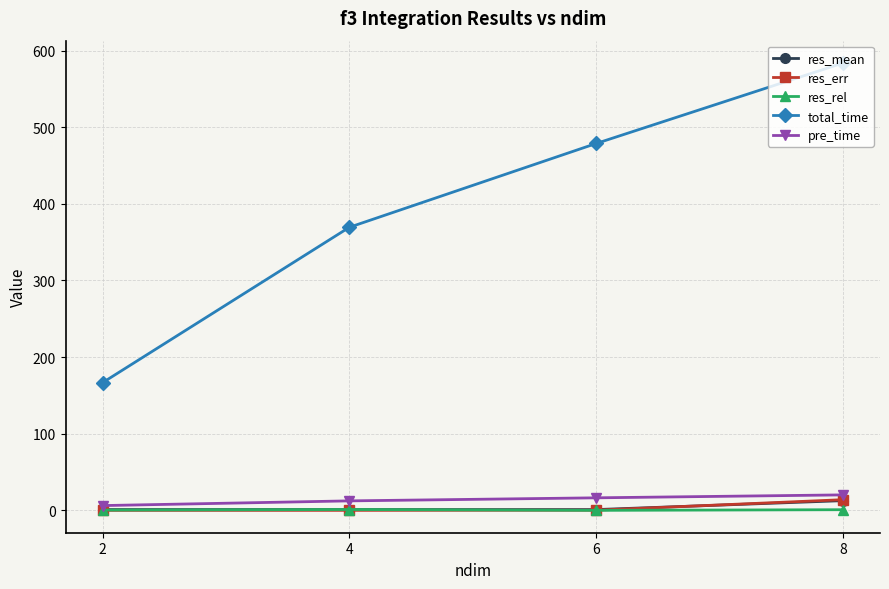

Count the number of categories in the chart.

4